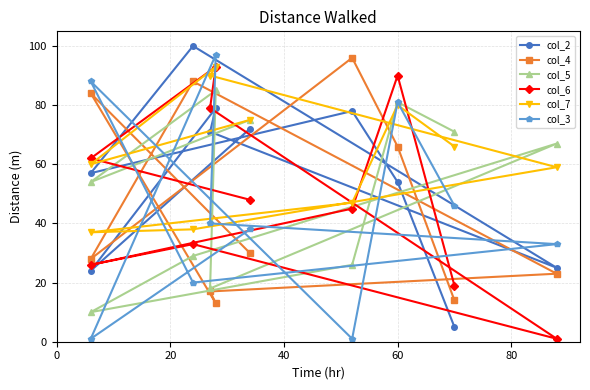

Rank the series by their maximum value, from highest to lowest.

col_2, col_3, col_4, col_6, col_7, col_5